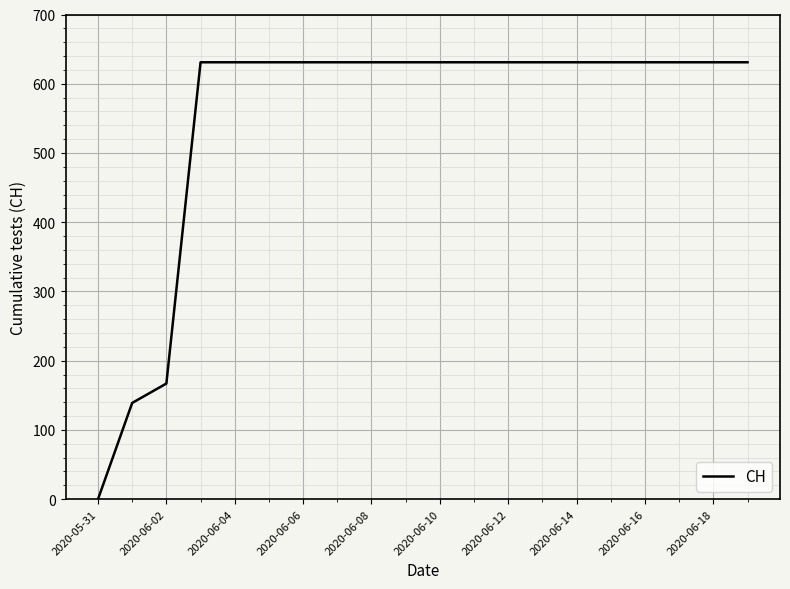

What is the difference between the maximum and minimum values?

631